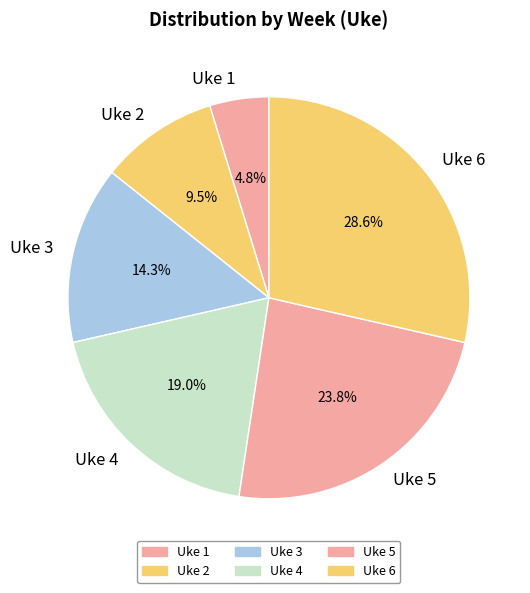

Which has a higher value, Uke 4 or Uke 6?

Uke 6